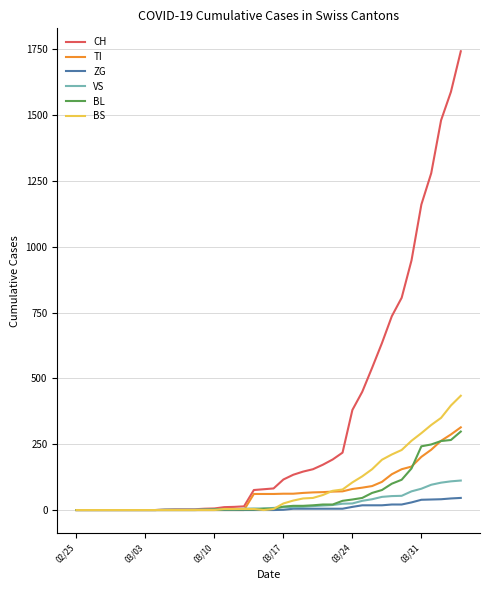

What is the maximum value for BL?

298